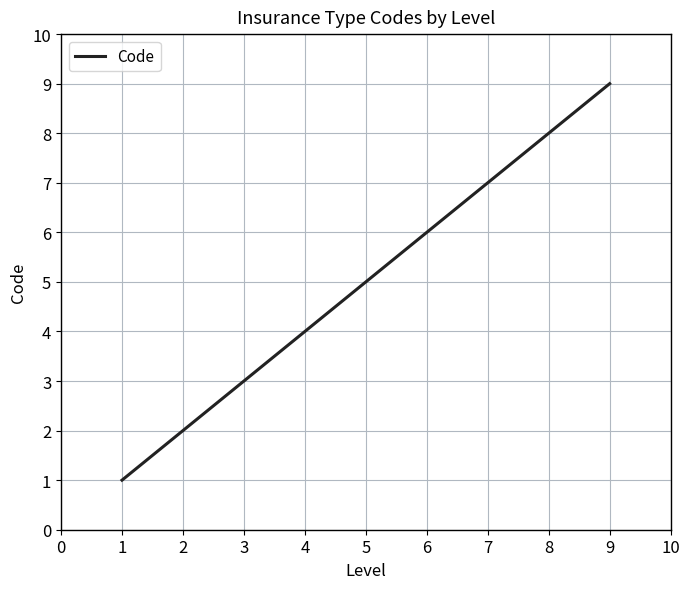

Rank the categories by value from lowest to highest.

1, 2, 3, 4, 5, 8, 9